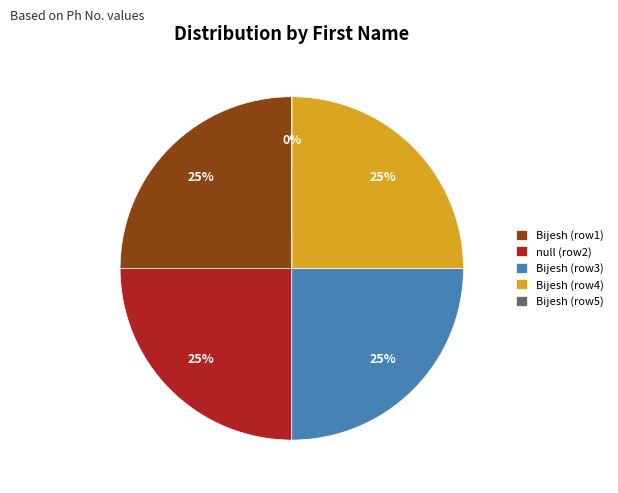

What is the ratio of the value at null (row2) to the value at Bijesh (row4)?

1.0